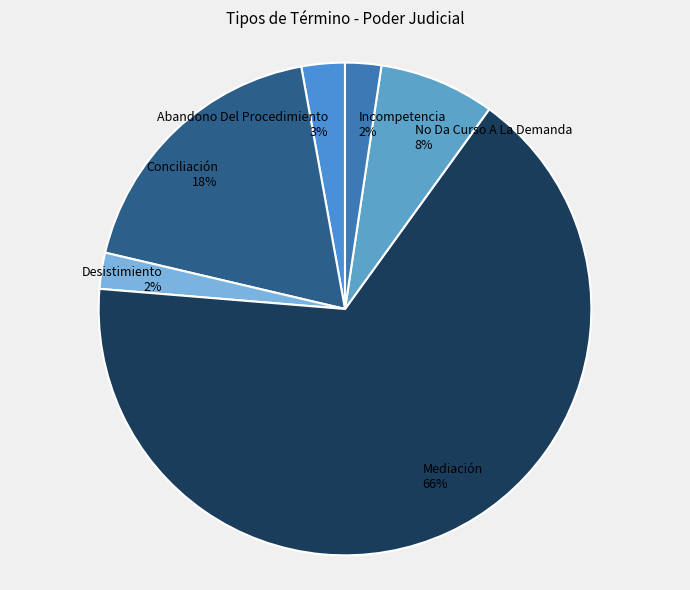

Count the number of slices in the pie.

6